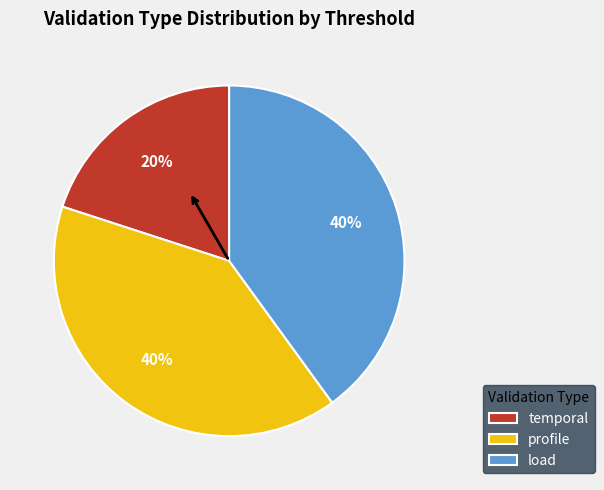

To the nearest percent, what portion does load represent?

40%